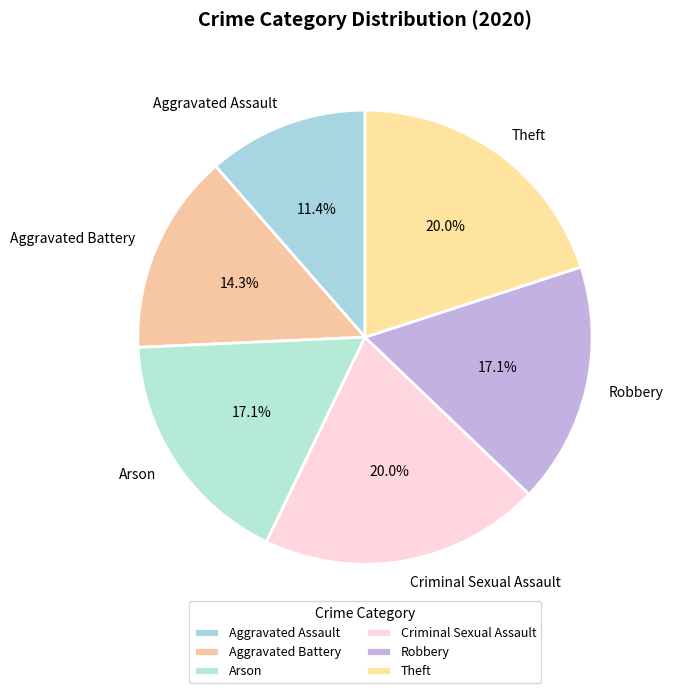

To the nearest percent, what percentage of the pie is Aggravated Assault?

11%